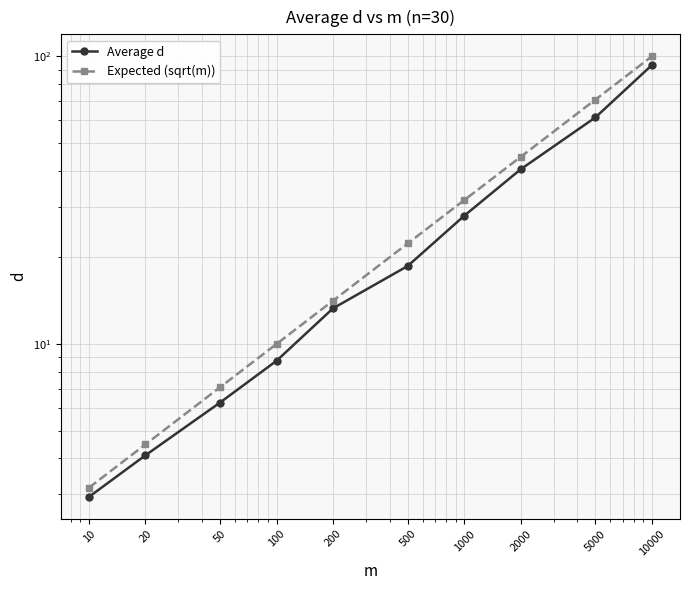

Which series has the largest range (max minus min)?

Expected (sqrt(m))